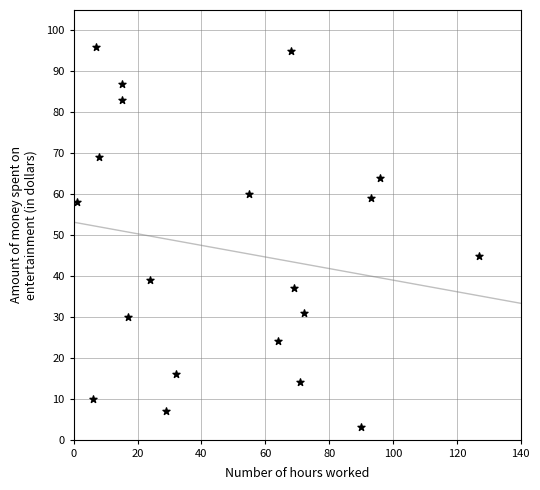

What Y value in the scatter plot is closest to 49?

45